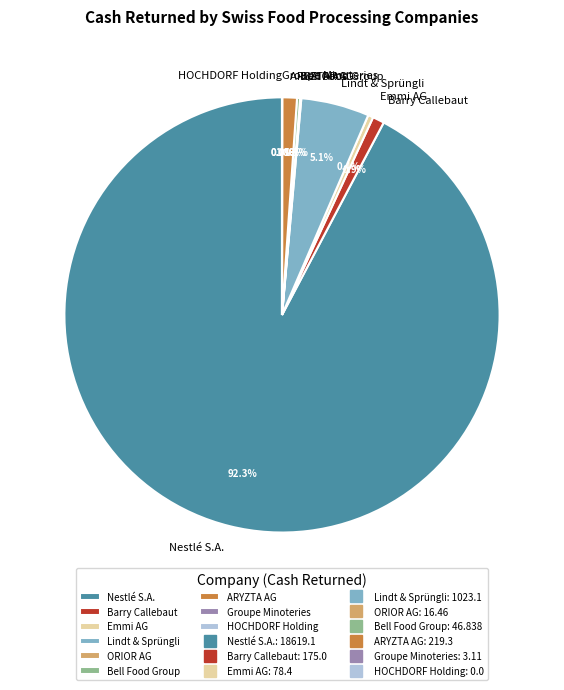

Is the sum of Lindt & Sprüngli and ARYZTA AG greater than half?

No